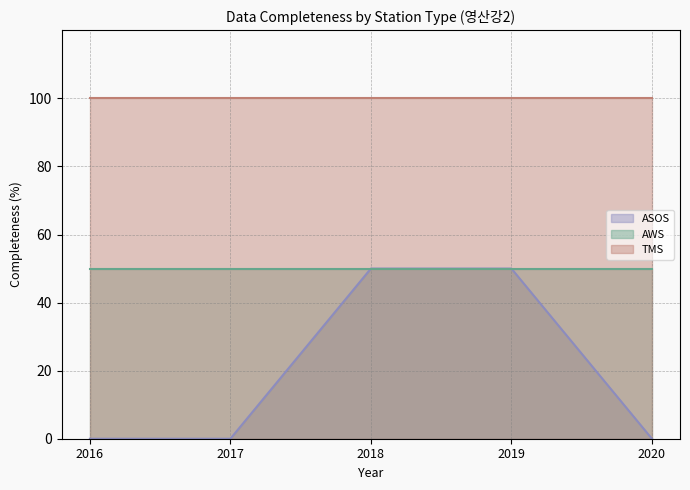

Is the value of TMS at 2016 greater than the value of ASOS at 2016?

Yes